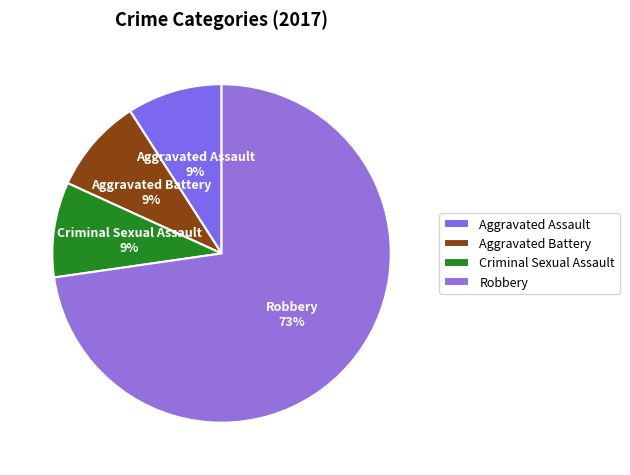

To the nearest percent, what is the combined percentage of Aggravated Battery and Aggravated Assault?

18%